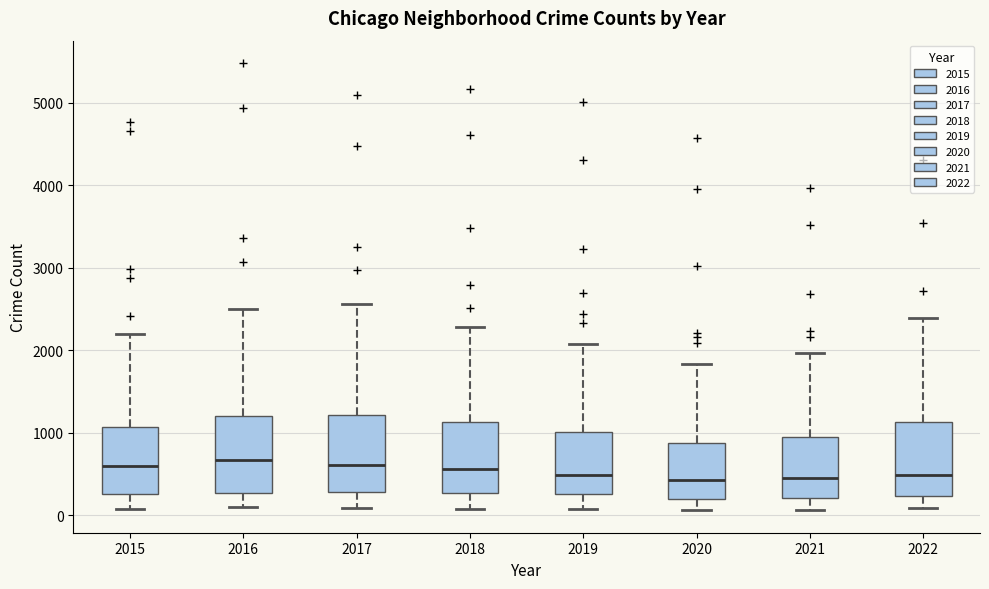

Reading left to right, transcribe this box plot: for each box, give where its median line is, the range the box spans, and where its two whiskers end, as read against the y-axis. The values are not printed on the chart, so give them approximately, as read against the axis.

2015: median 600, box 300 to 1100, whiskers 100 to 2200
2016: median 700, box 300 to 1200, whiskers 100 to 2500
2017: median 600, box 300 to 1200, whiskers 100 to 2600
2018: median 600, box 300 to 1100, whiskers 100 to 2300
2019: median 500, box 300 to 1000, whiskers 100 to 2100
2020: median 400, box 200 to 900, whiskers 100 to 1800
2021: median 500, box 200 to 1000, whiskers 100 to 2000
2022: median 500, box 200 to 1100, whiskers 100 to 2400